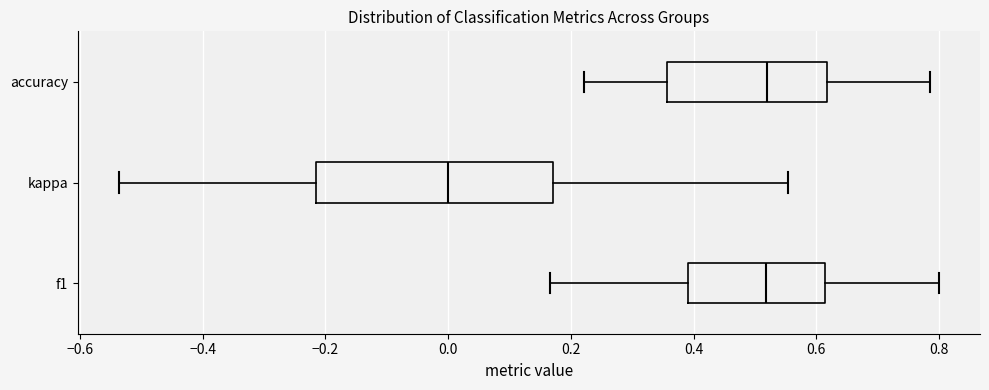

Where does the right whisker of the box for f1 end on the x-axis? The values are not printed on the chart, so give them approximately, as read against the axis.

0.80